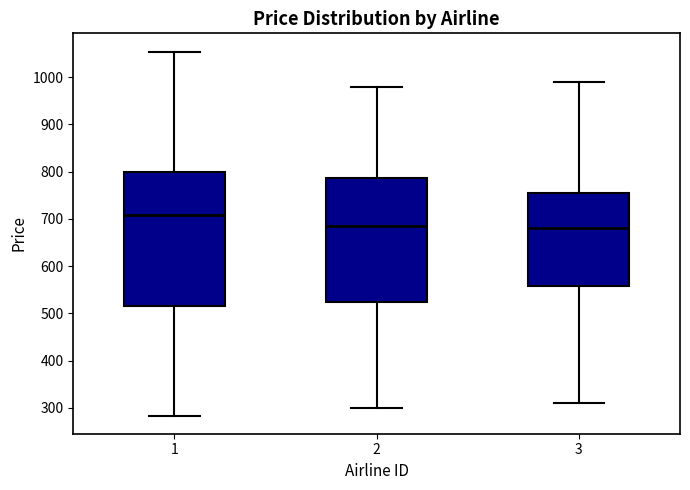

Which box has the highest median line?

1